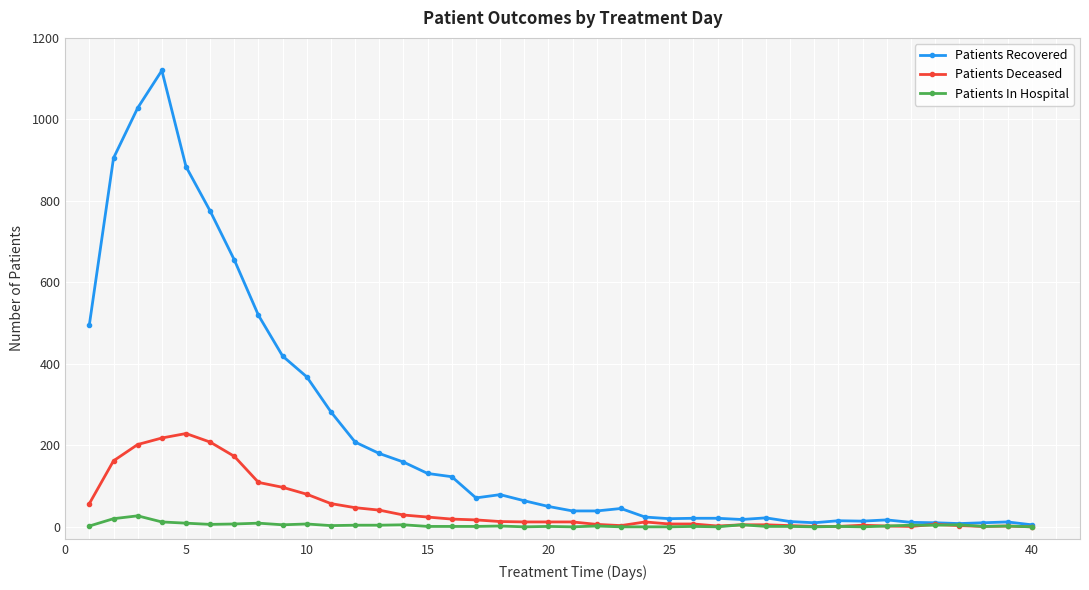

What are all the series names shown in the legend?

Patients Recovered, Patients Deceased, Patients In Hospital